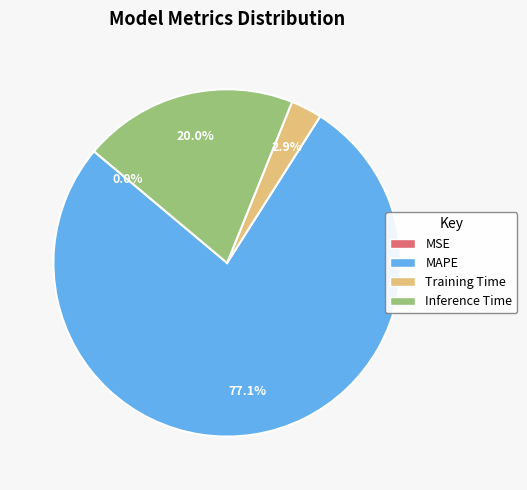

Which has a higher value, Training Time or Inference Time?

Inference Time